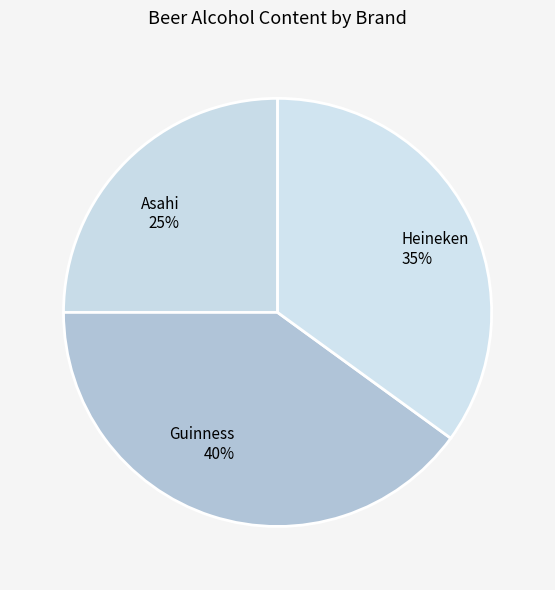

To the nearest percent, what portion does Asahi represent?

25%